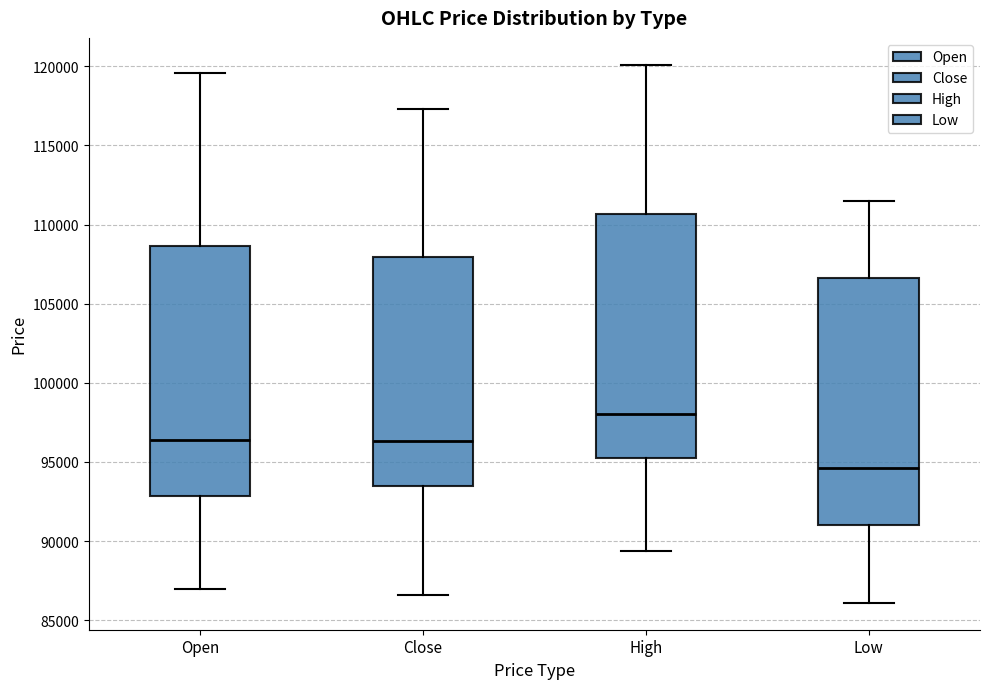

Reading left to right, read every box against the y-axis: the position of its median line, the range the box covers, and the ends of its whiskers. The values are not printed on the chart, so give them approximately, as read against the axis.

Open: median 96500, box 93000 to 108500, whiskers 87000 to 119500
Close: median 96500, box 93500 to 108000, whiskers 86500 to 117500
High: median 98000, box 95500 to 110500, whiskers 89500 to 120000
Low: median 94500, box 91000 to 106500, whiskers 86000 to 111500